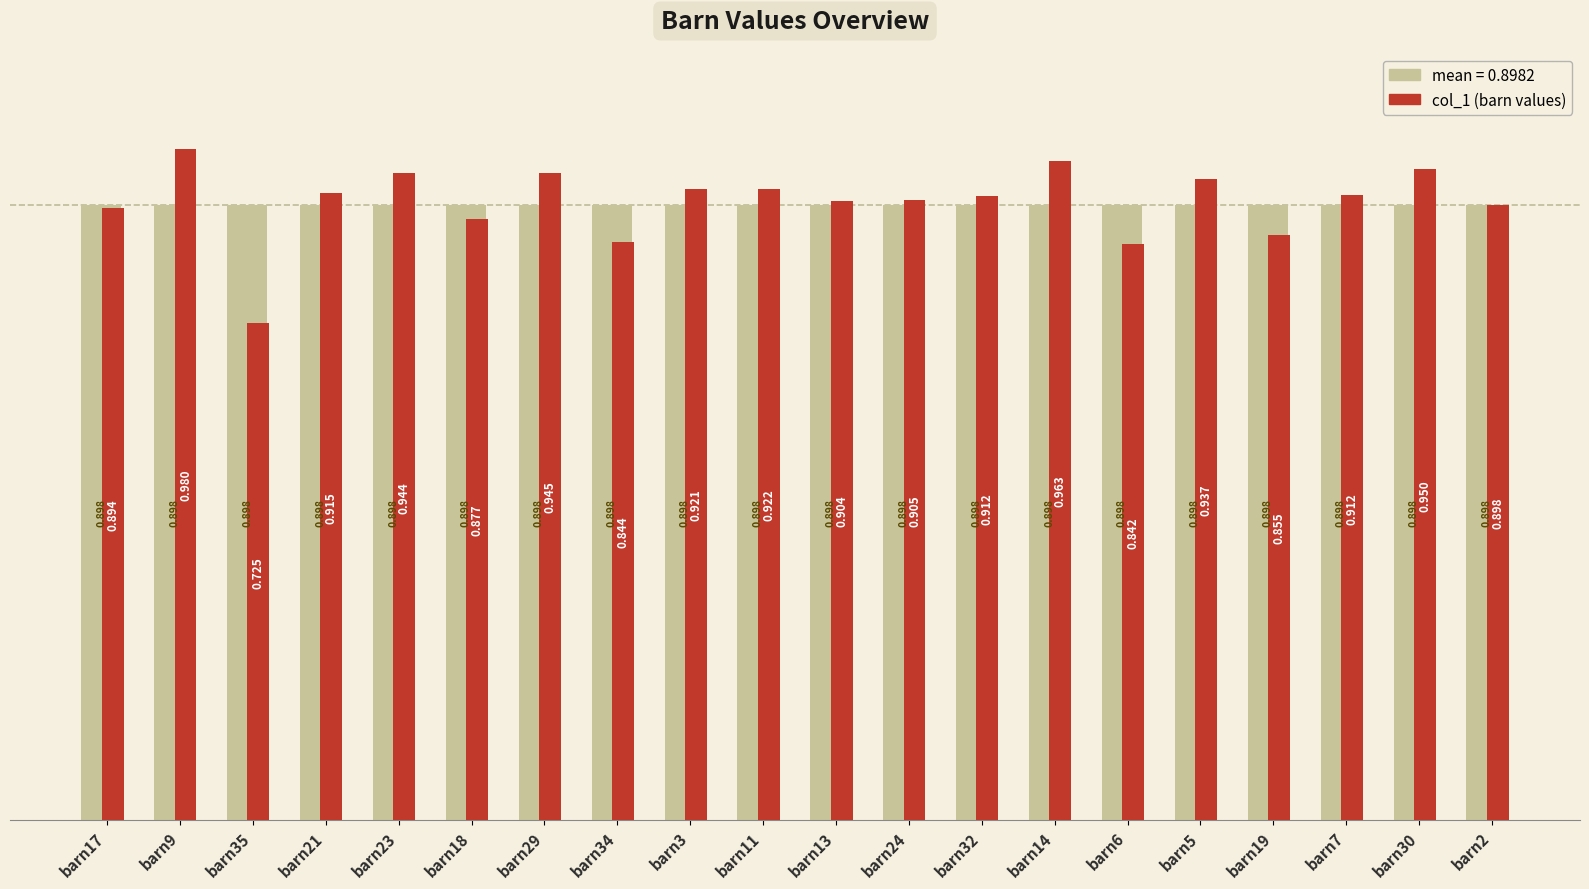

What is the maximum value shown in the chart?

1.0